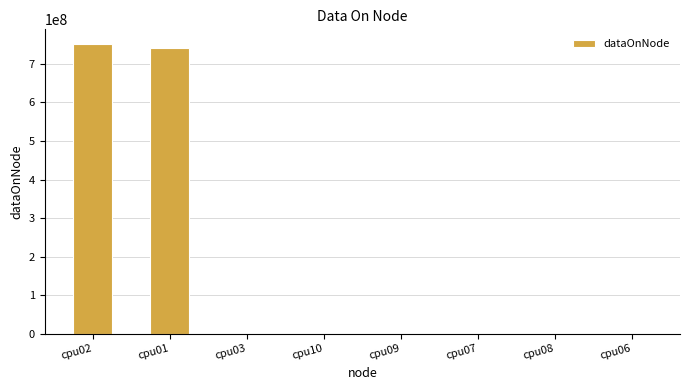

At which label is the value closest to 375975940?

cpu01